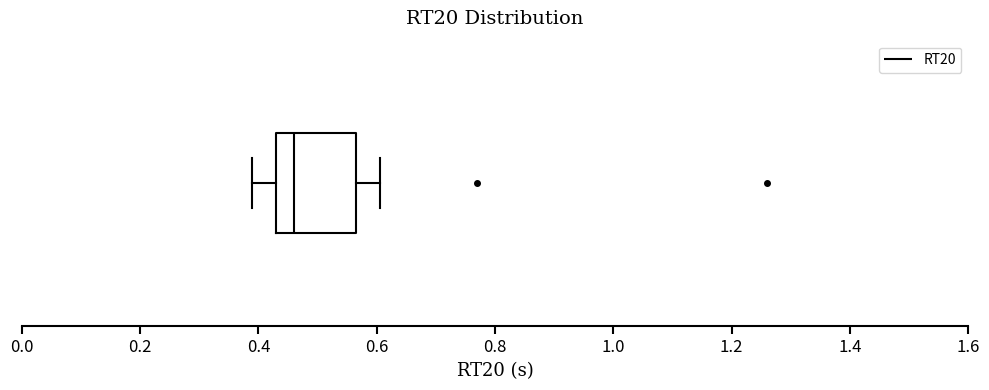

Where does the right whisker of the box end on the x-axis? The values are not printed on the chart, so give them approximately, as read against the axis.

0.60